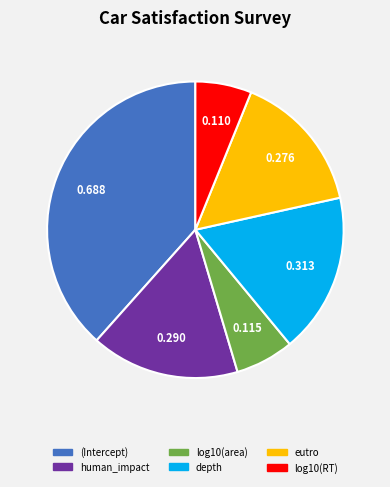

What is the largest slice in the pie chart?

(Intercept)